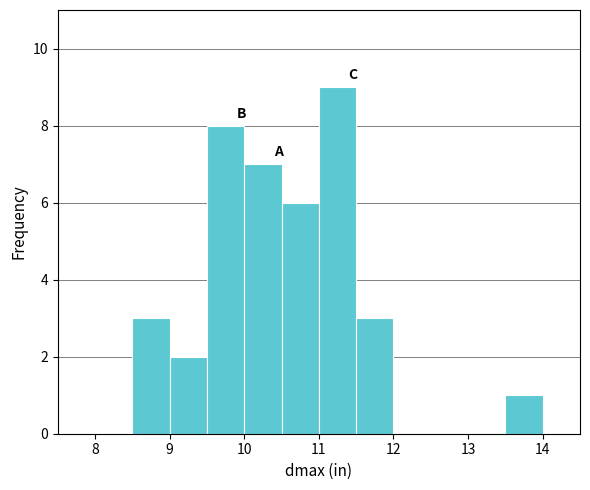

Over which range of the x-axis is the bar tallest?

11.0 to 11.5